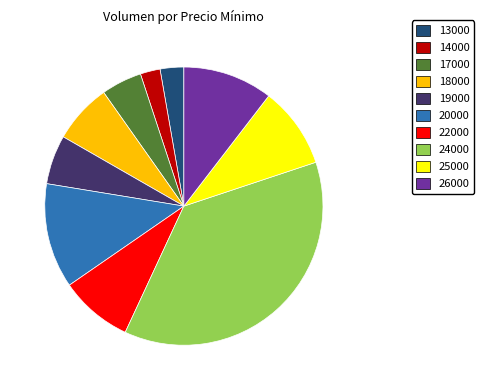

Combined, do 14000 and 22000 account for over 50%?

No